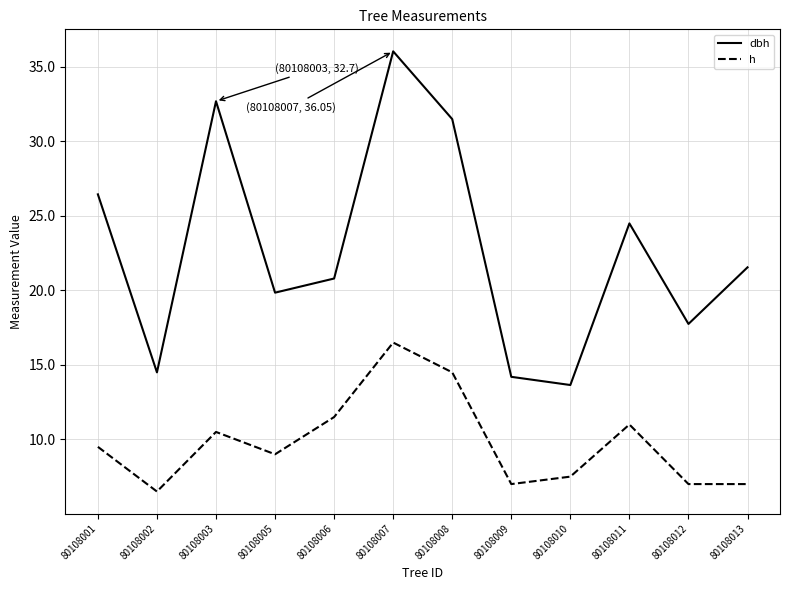

How many categories are shown in the chart?

12